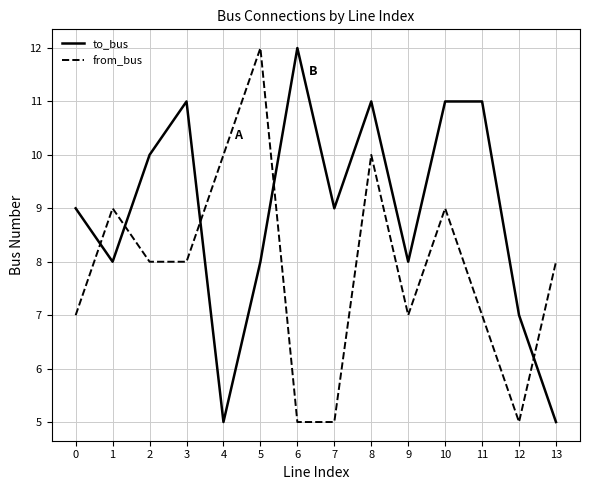

How many times do from_bus and to_bus cross each other?

5